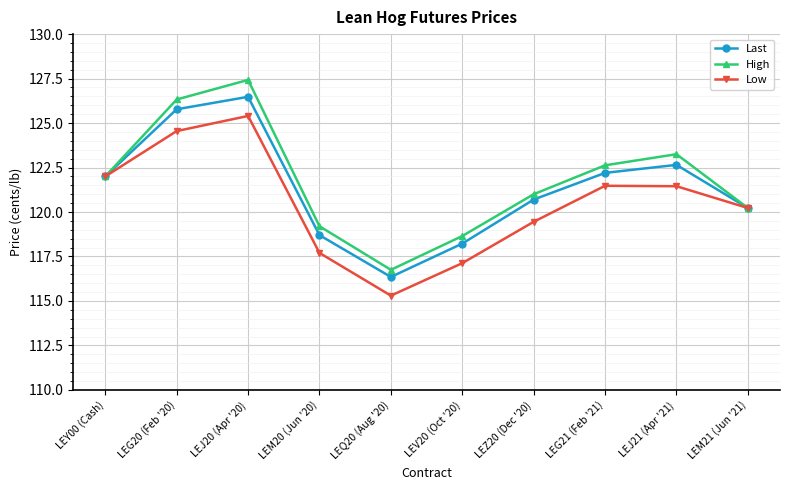

What is the difference between the Last values at LEV20 (Oct '20) and LEQ20 (Aug '20)?

1.9